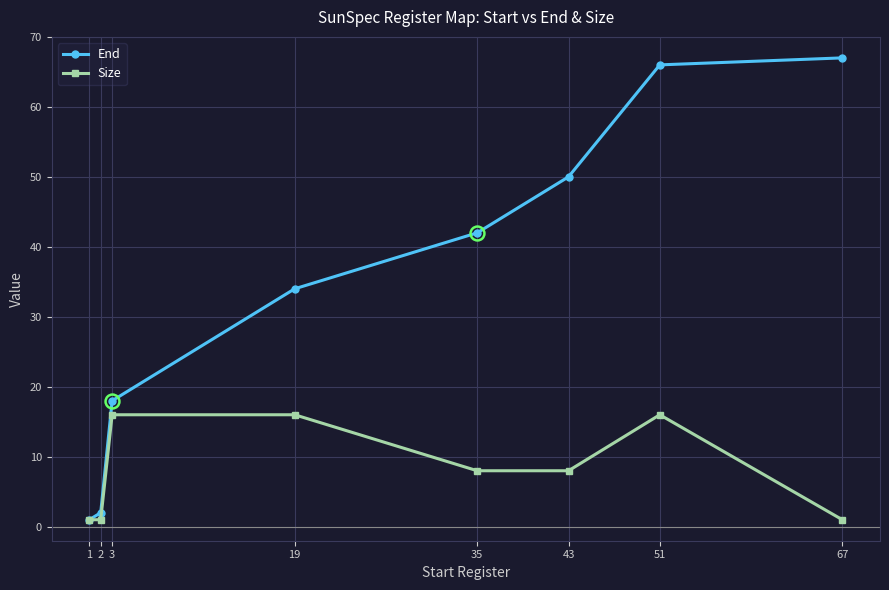

What is the minimum value for Size?

1